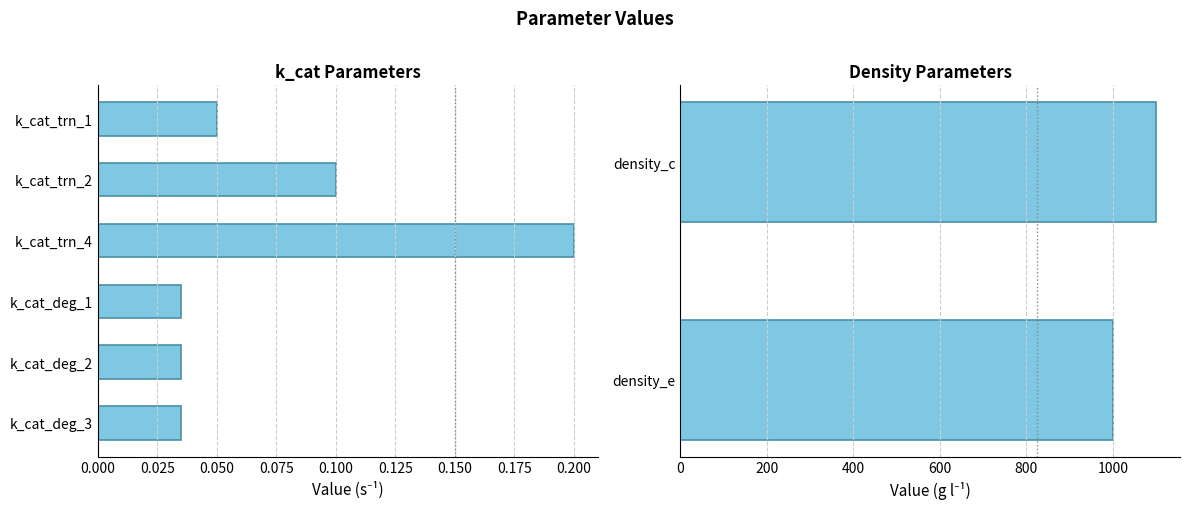

What is the sum of the values at density_c and density_e?

2100